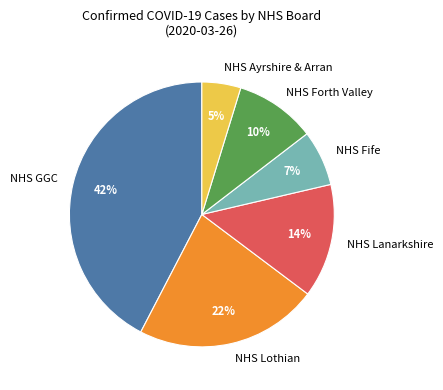

To the nearest percent, what percentage of the pie is NHS Forth Valley?

10%